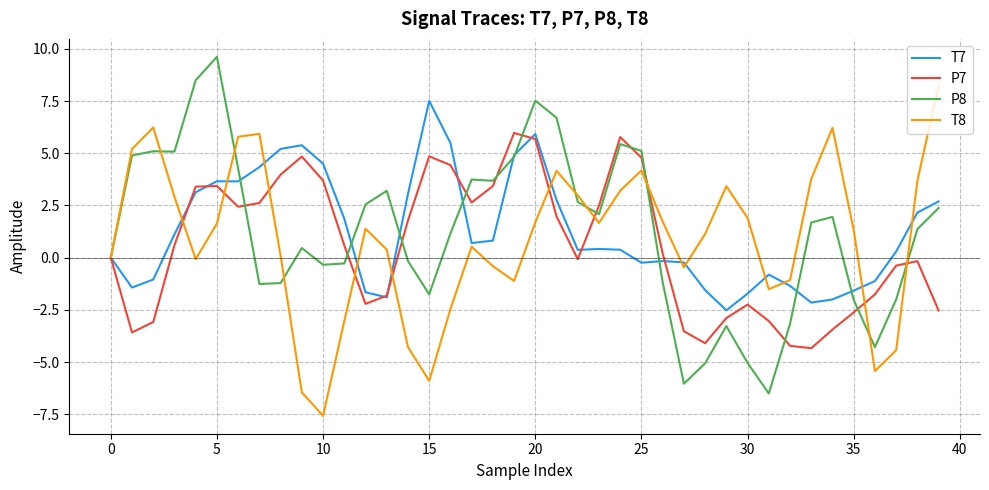

What is the maximum value shown in the chart?

9.6